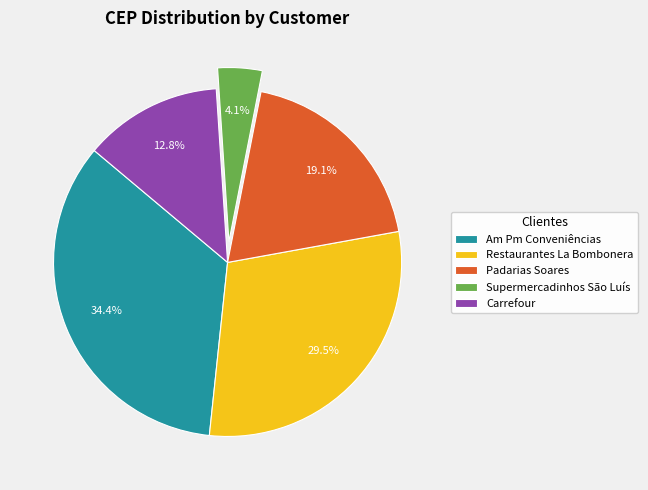

What is the largest slice in the pie chart?

Am Pm Conveniências